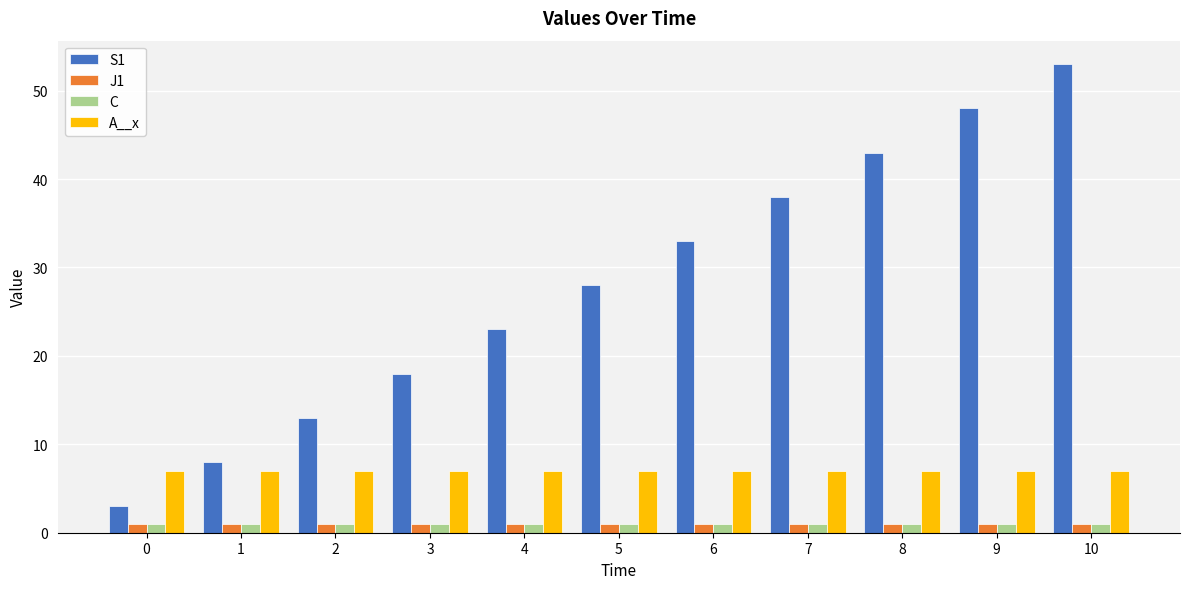

Is it true that J1 equals 1 at 9?

True